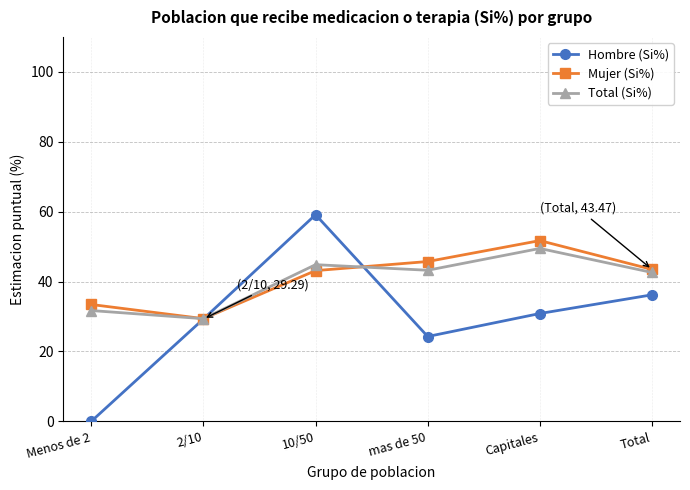

Between Menos de 2 and 10/50, which series saw the biggest shift?

Hombre (Si%)